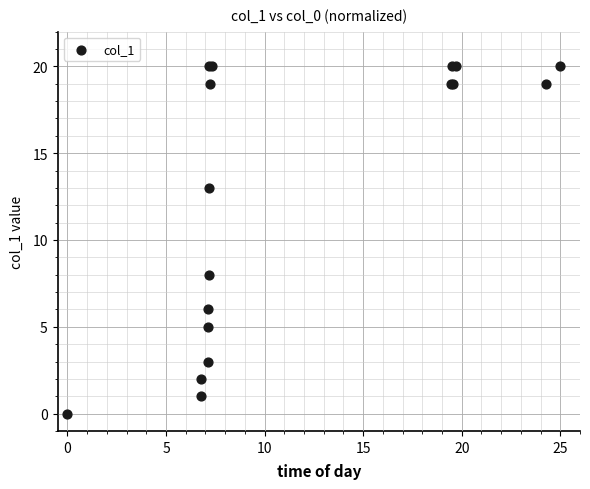

What Y value in the scatter plot is closest to 10?

8